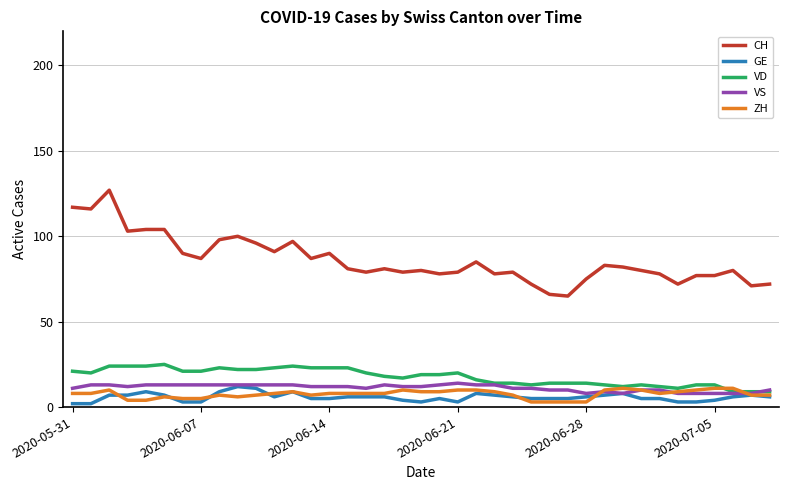

Which series has the widest spread of values?

CH